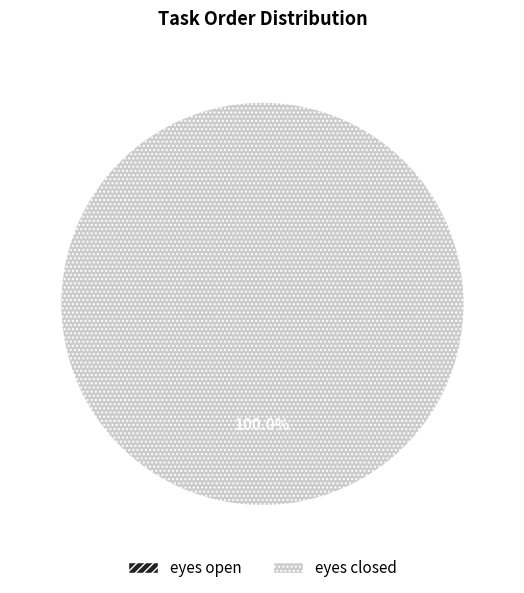

Which slice is the largest?

eyes closed